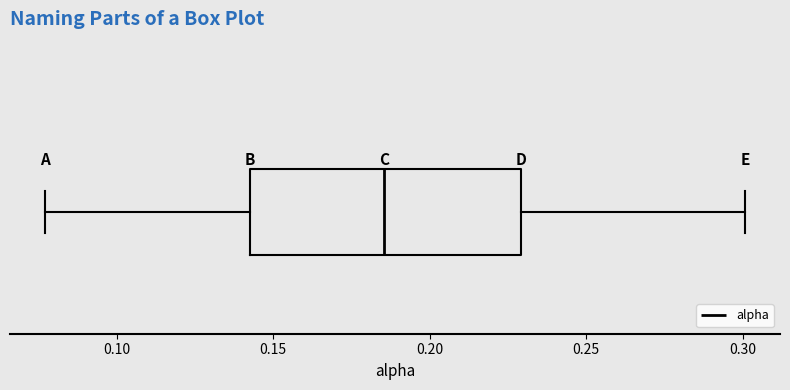

Read this box plot against the x-axis: the position of the median line, the range covered by the box, and the ends of both whiskers. The values are not printed on the chart, so give them approximately, as read against the axis.

median 0.185, box 0.140 to 0.230, whiskers 0.075 to 0.300